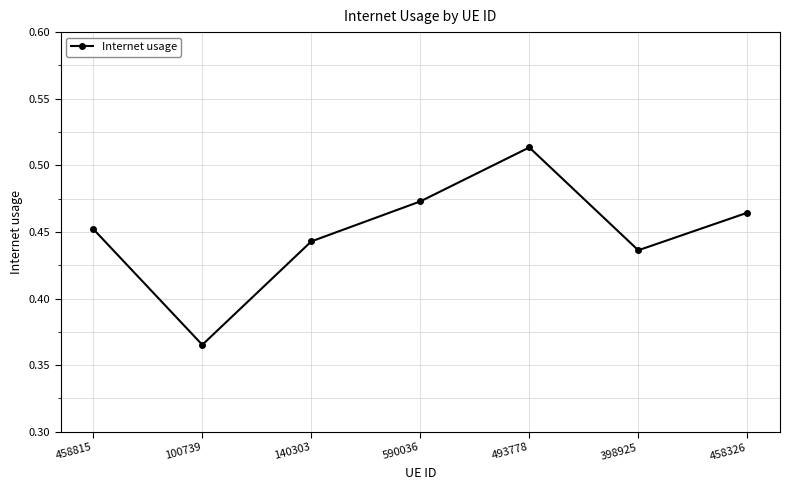

List the labels in order of value, smallest first.

100739, 398925, 140303, 458815, 458326, 590036, 493778